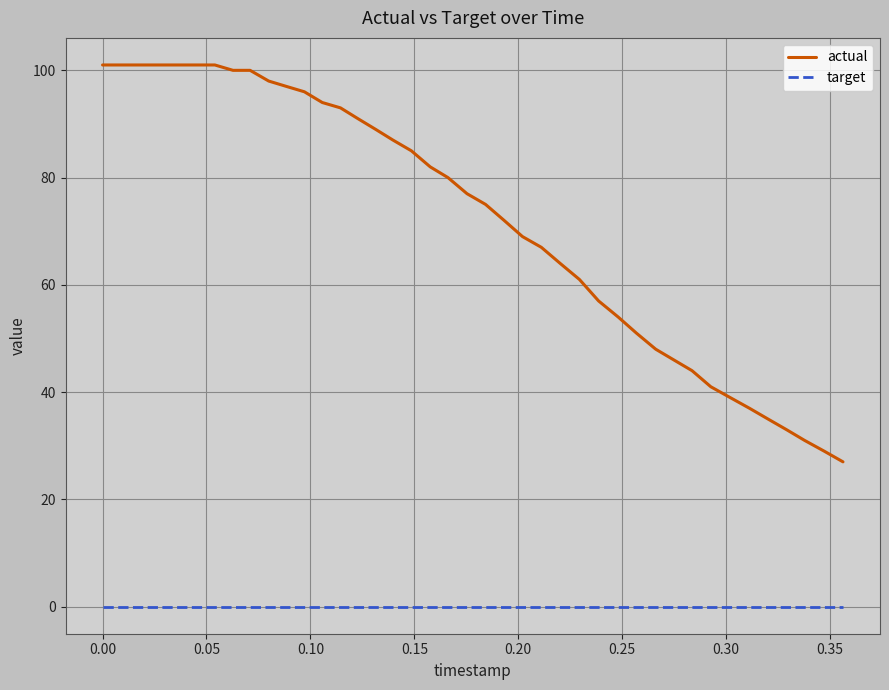

What is the difference between the maximum and minimum values in the actual series?

74